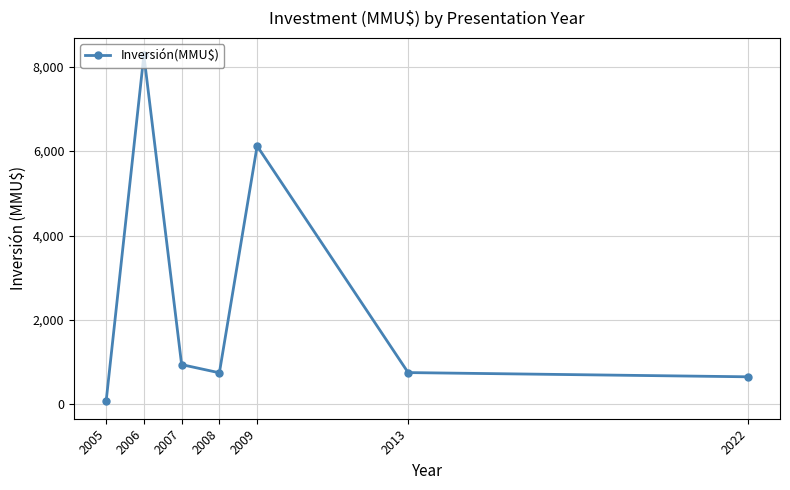

Where is the first local minimum?

2008